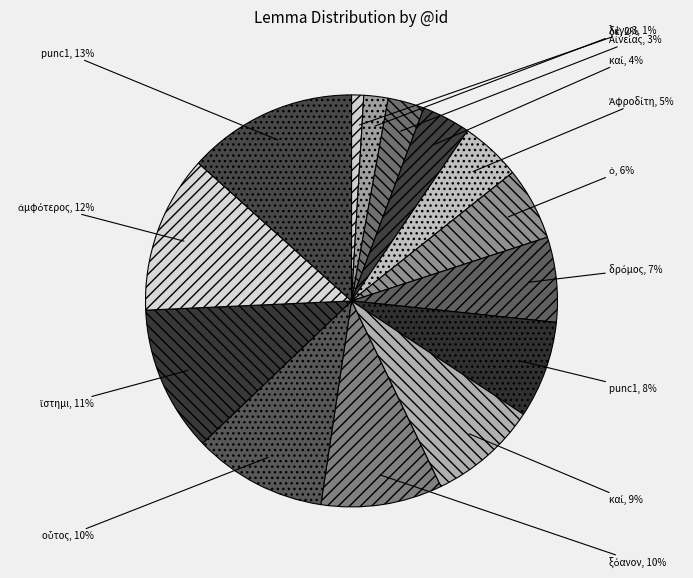

Count the number of slices in the pie.

14